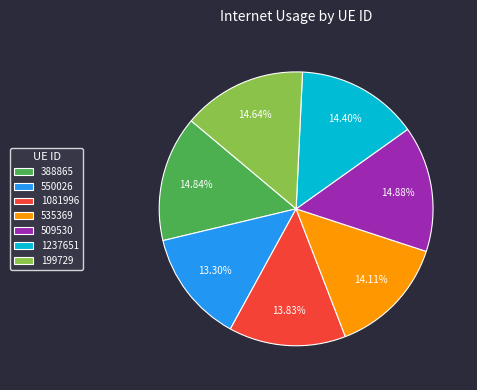

Which slice is the smallest?

550026